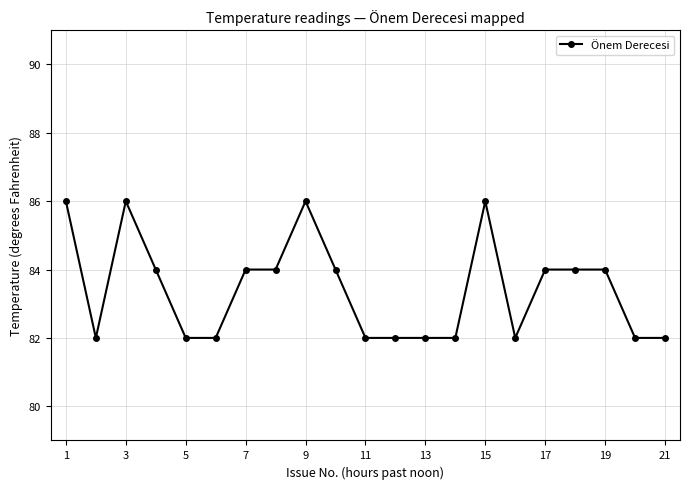

What is the difference between the second highest and second lowest values?

4